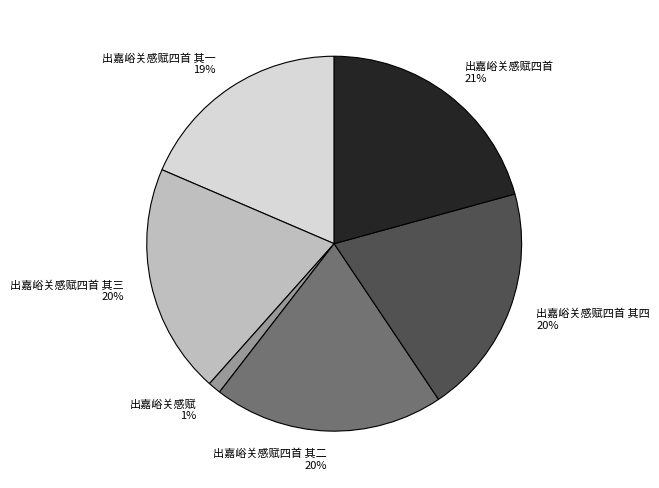

How many segments does this pie chart have?

6